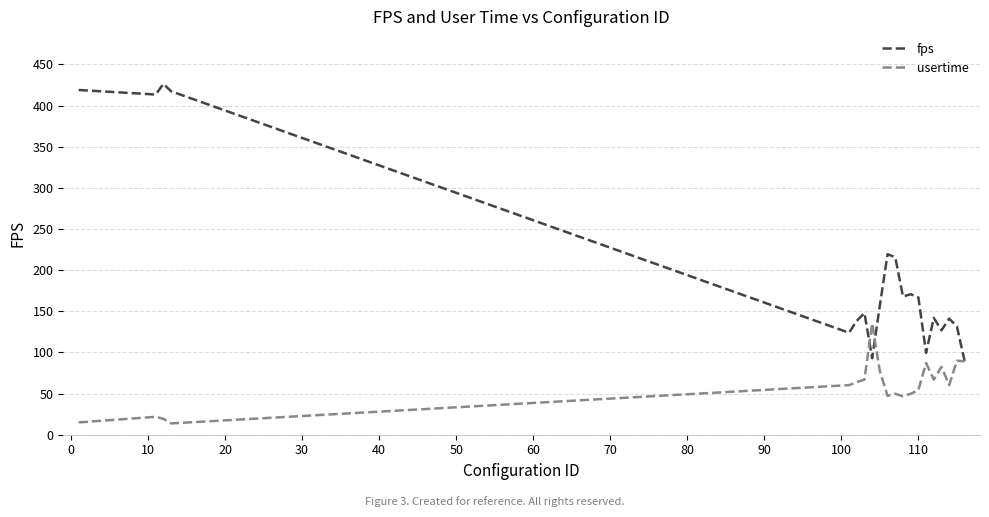

Rank the series by their maximum value, from lowest to highest.

usertime, fps